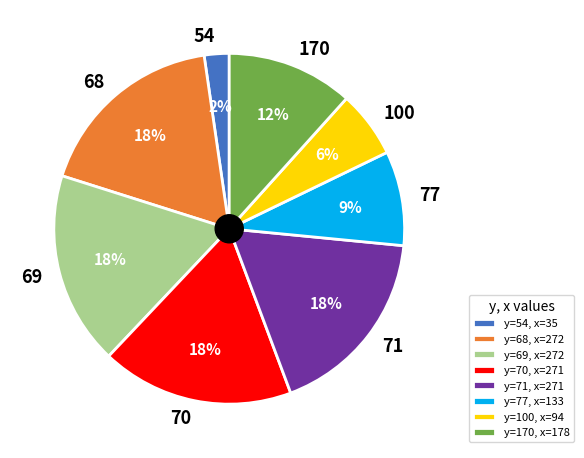

To the nearest percent, what is the difference between the largest and smallest slice percentages?

16%